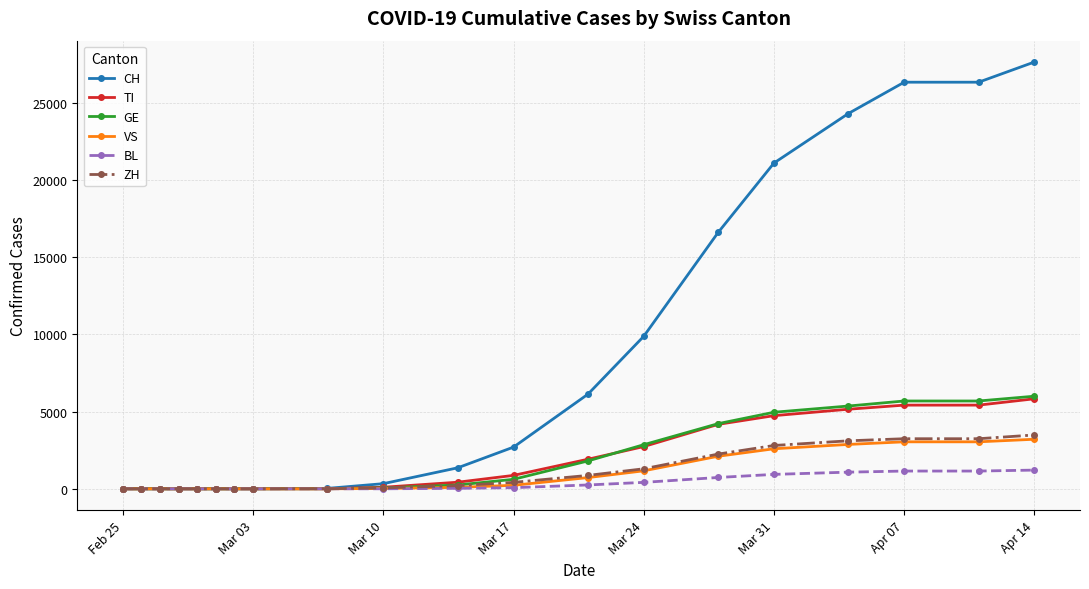

How many data points does each series have?

20